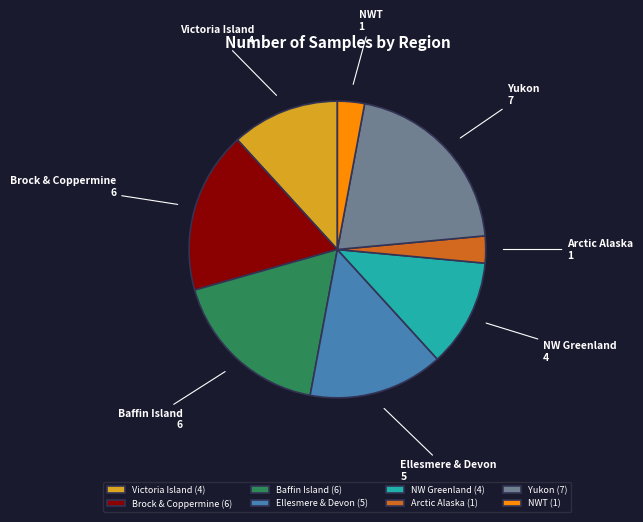

Is there any slice that represents more than half of the pie?

No